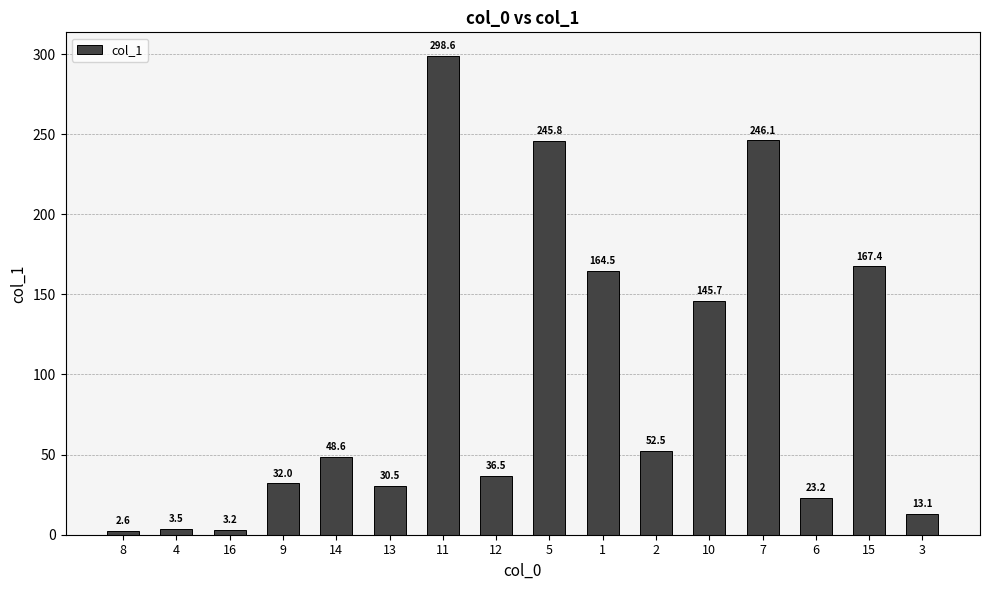

What is the value of the 3rd bar from the left?

3.2